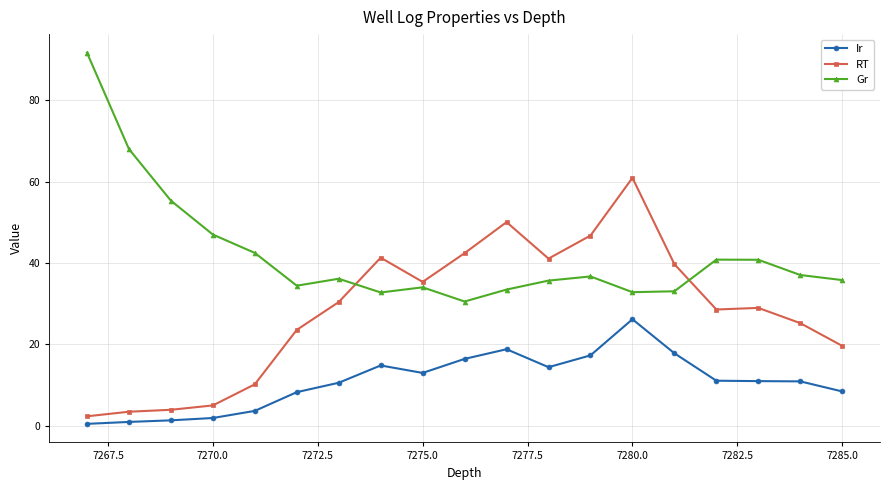

What is the greatest value displayed?

91.7